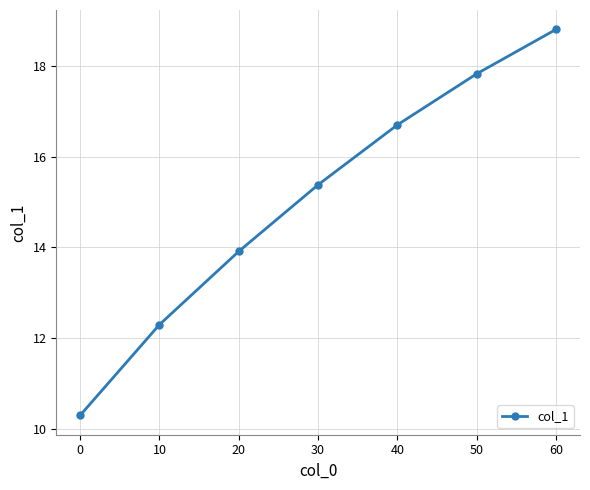

What is the ratio of the value at 20 to the value at 40?

0.8